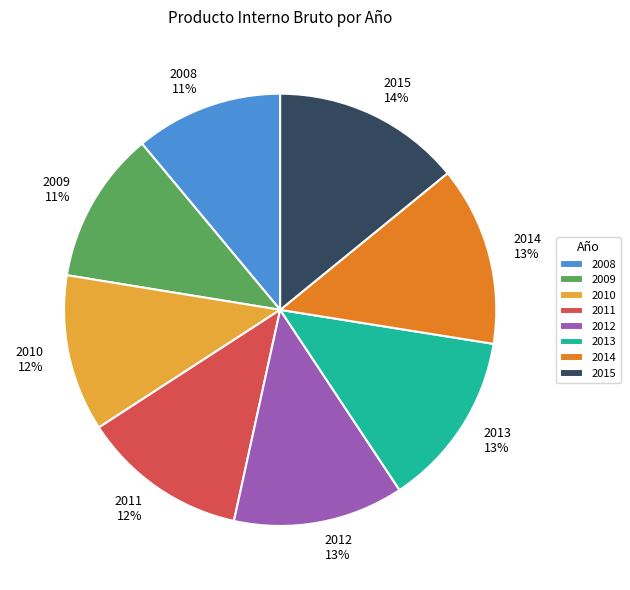

Do 2009 and 2012 together represent more than half of the pie?

No